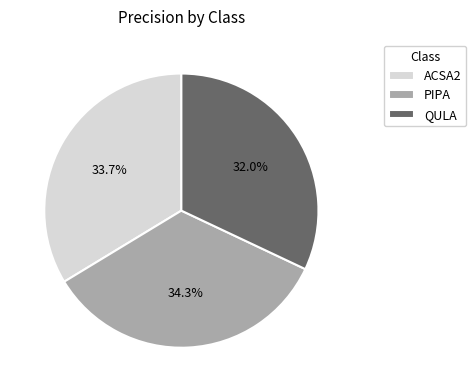

The PIPA slice represents 27% of the pie. True or false?

False